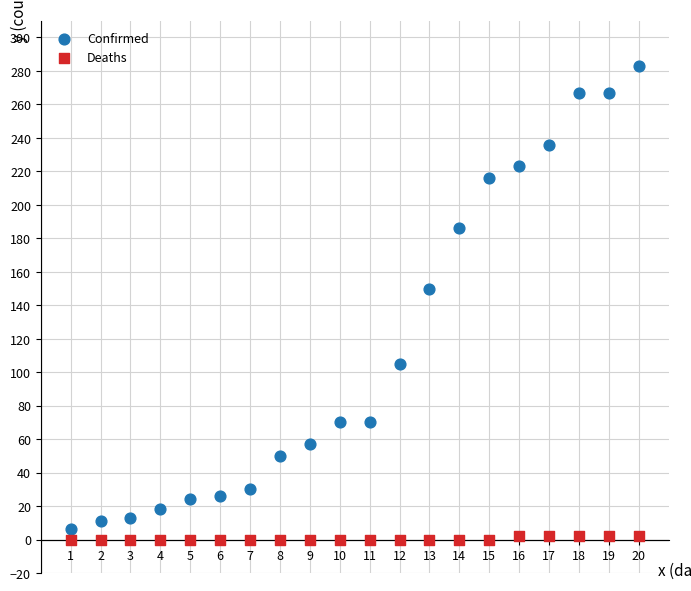

Which series contains the lowest Y value?

Deaths